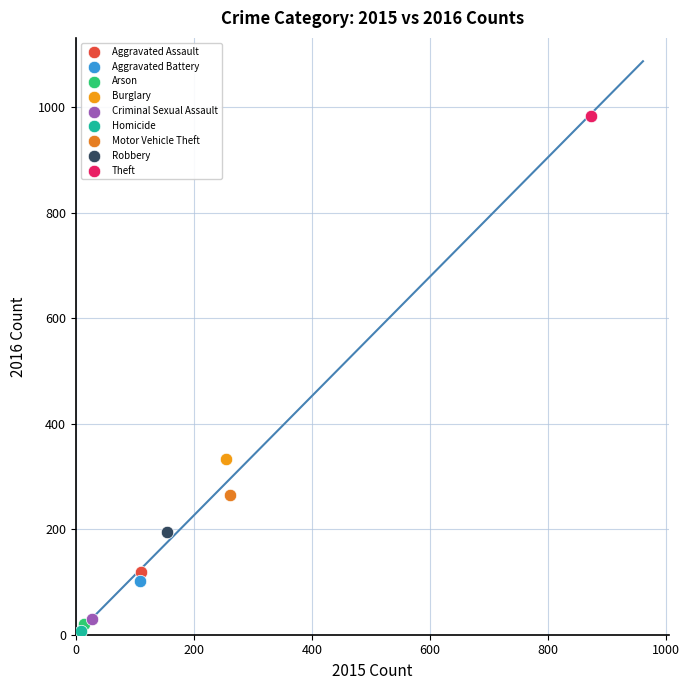

What are all the series names shown in the legend?

Aggravated Assault, Aggravated Battery, Arson, Burglary, Criminal Sexual Assault, Homicide, Motor Vehicle Theft, Robbery, Theft